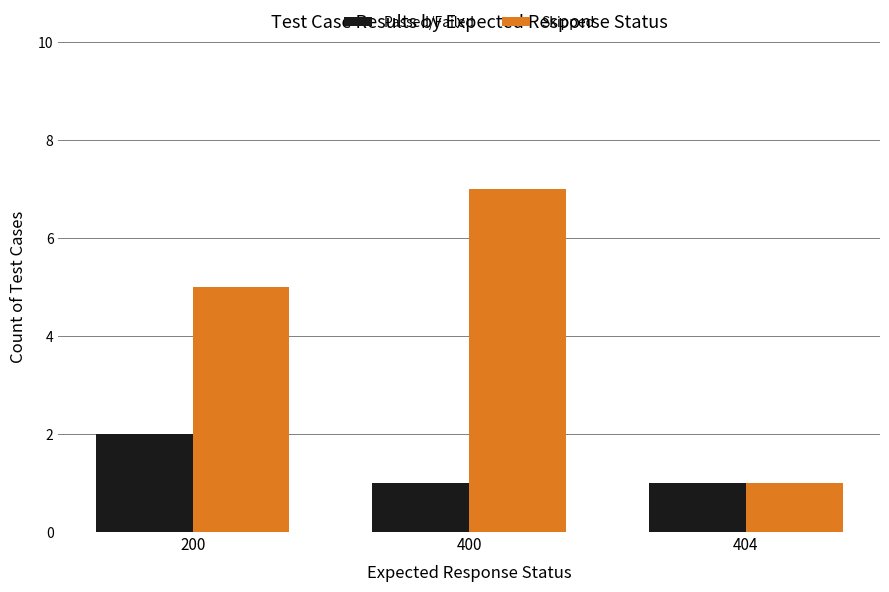

What are all the series names shown in the legend?

Passed/Failed, Skipped